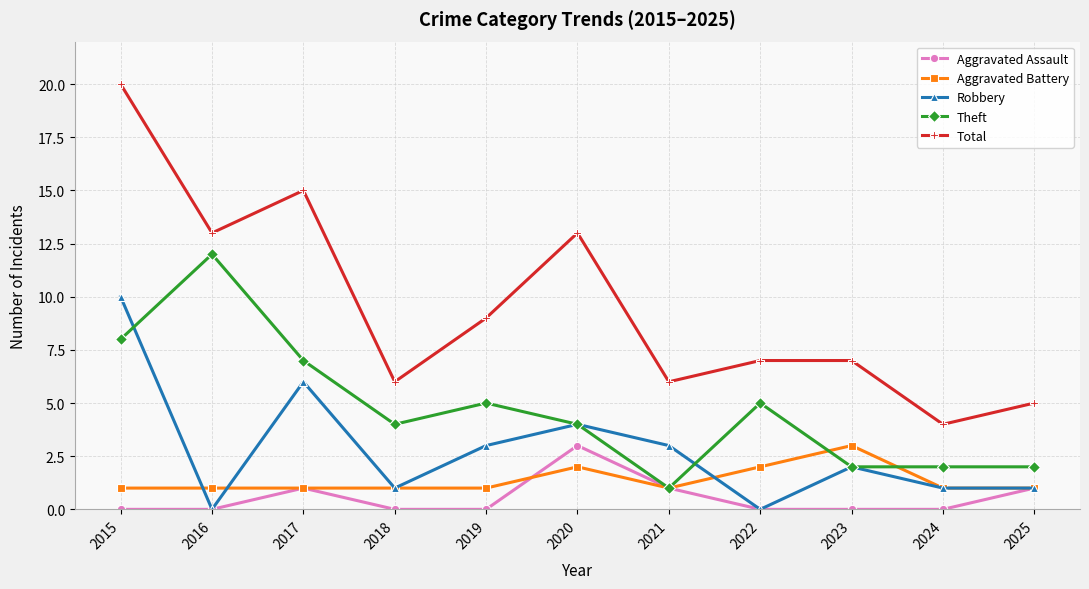

What is the spread (max minus min) of values at 2016?

13